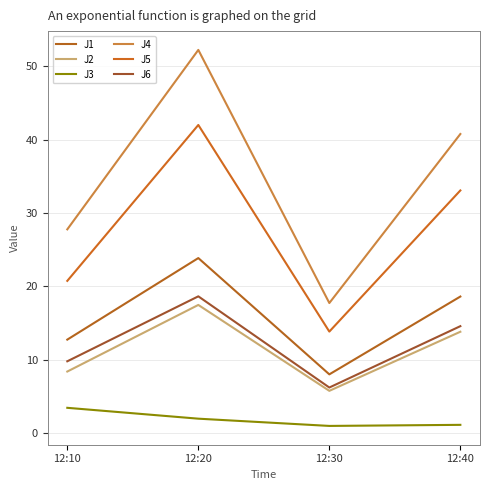

In J4, how many points are higher than both neighbors (excluding endpoints)?

1